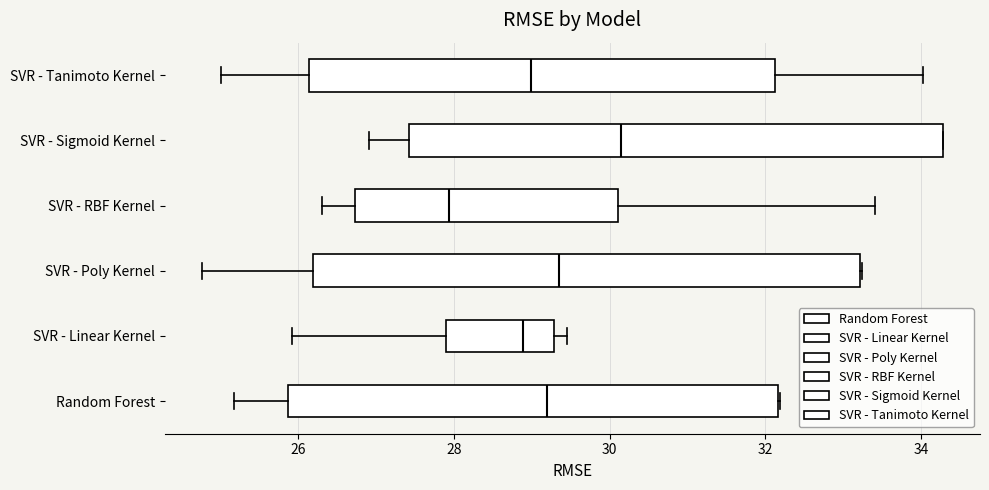

Where does the left whisker of the box for SVR - Poly Kernel end on the x-axis? The values are not printed on the chart, so give them approximately, as read against the axis.

24.8